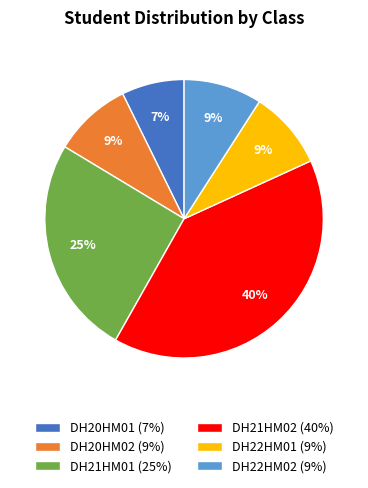

Which slice is the largest?

DH21HM02